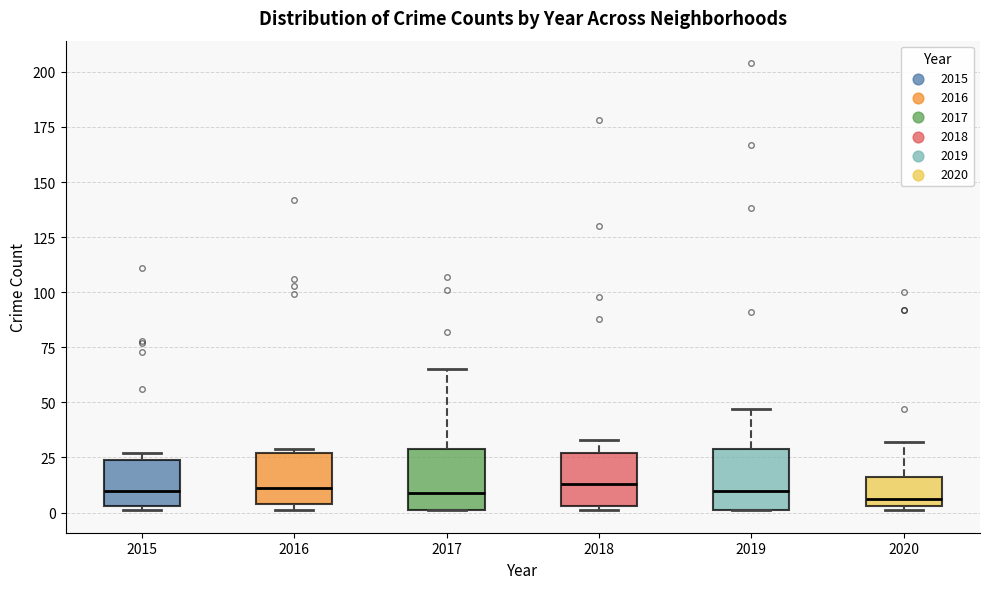

Where does the upper whisker of the box at x = 2017 end on the y-axis? The values are not printed on the chart, so give them approximately, as read against the axis.

65